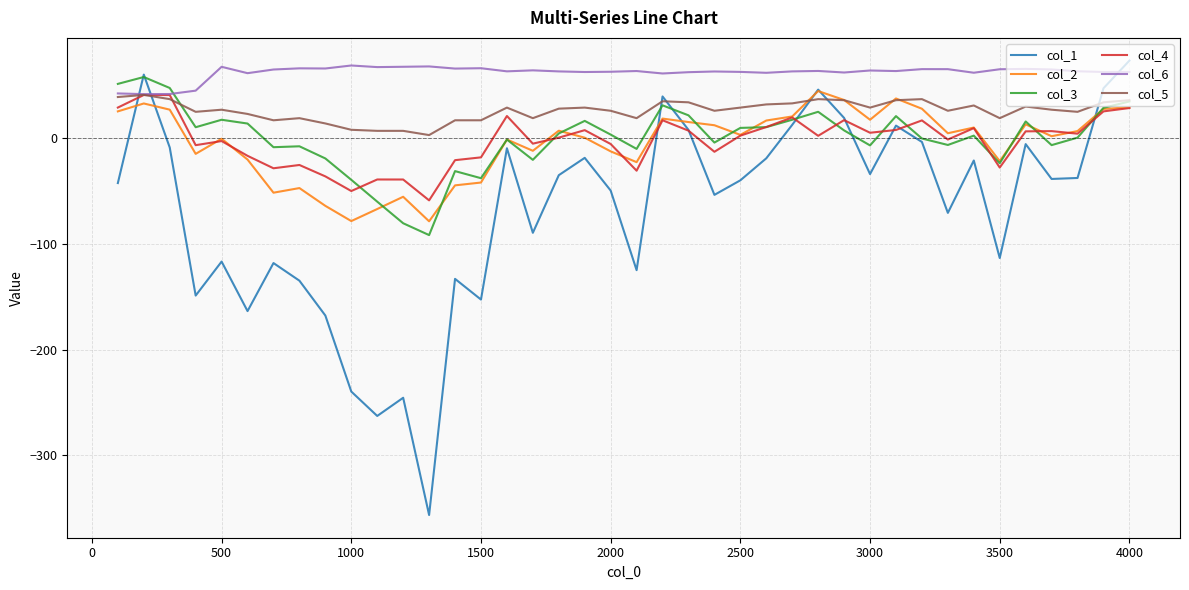

What is the smallest value displayed?

-356.4